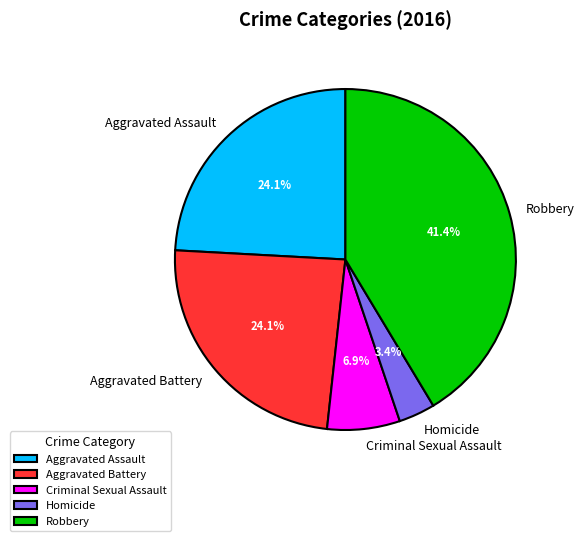

How many slices are in this pie chart?

5